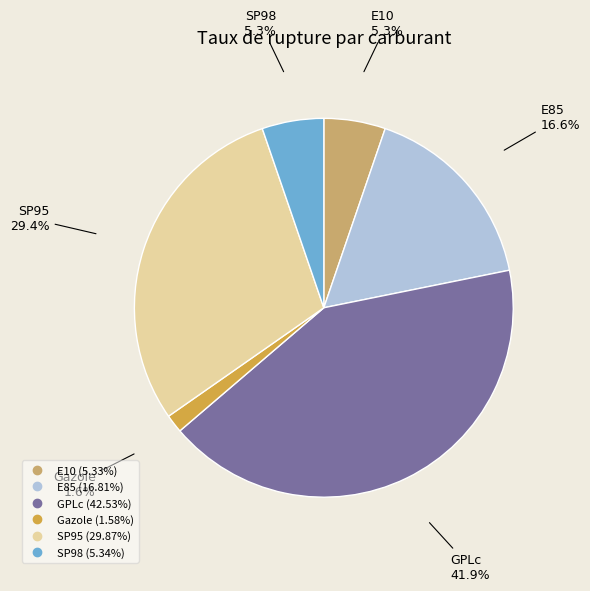

What percentage is the E10 slice, to the nearest percent?

5%